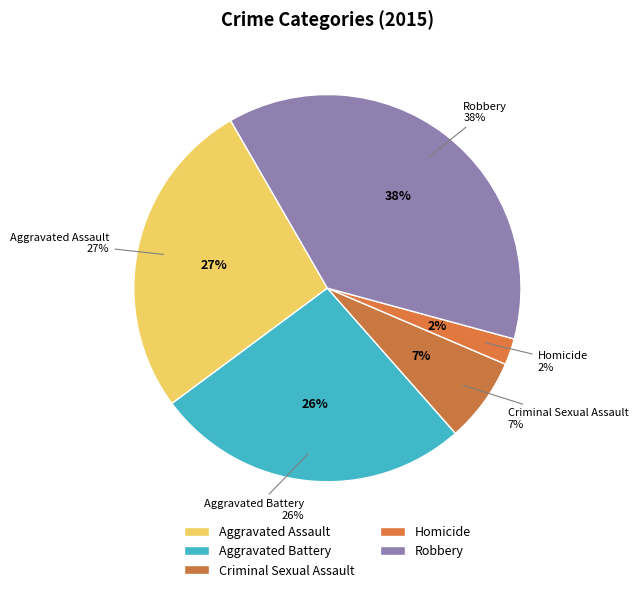

How many slices are in this pie chart?

5